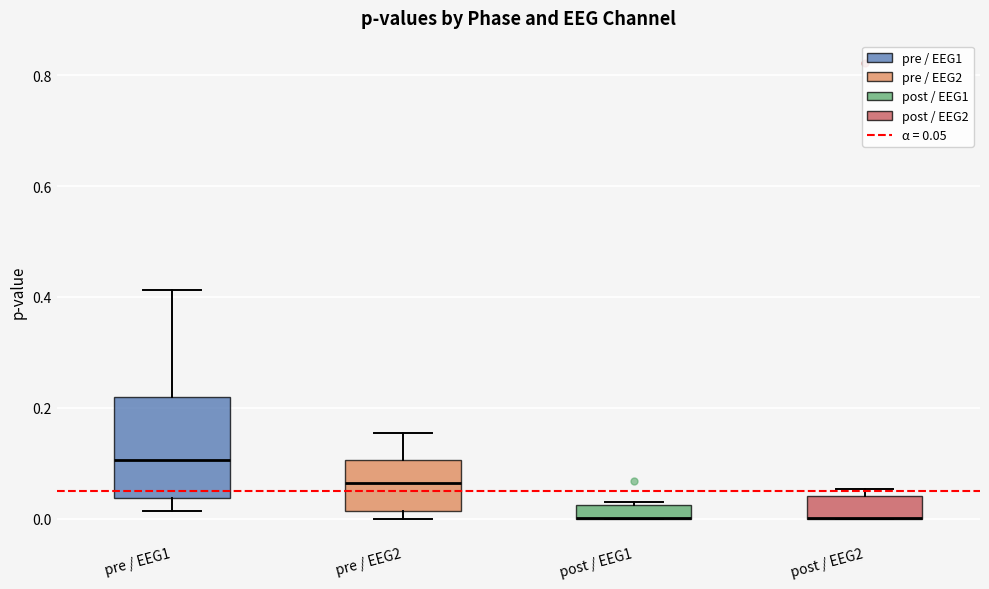

Where does the upper whisker of the box for pre / EEG1 end on the y-axis? The values are not printed on the chart, so give them approximately, as read against the axis.

0.42